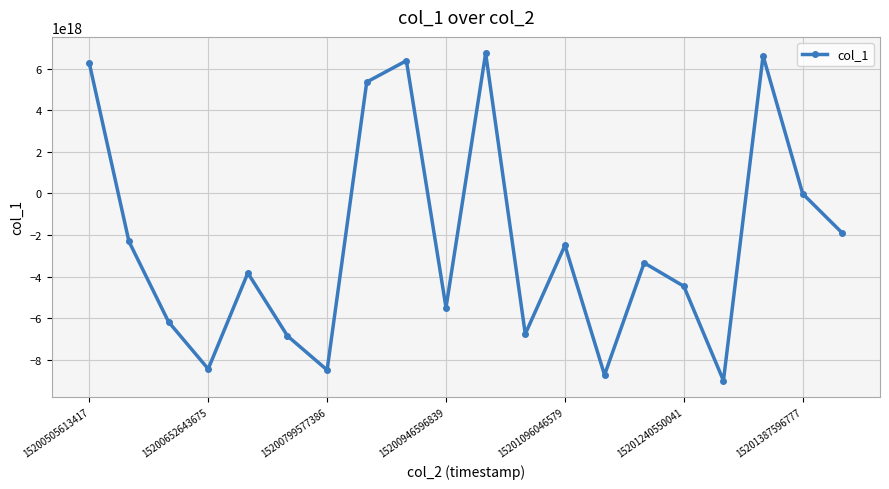

True or false: the data has more than 0 interior local peaks.

True